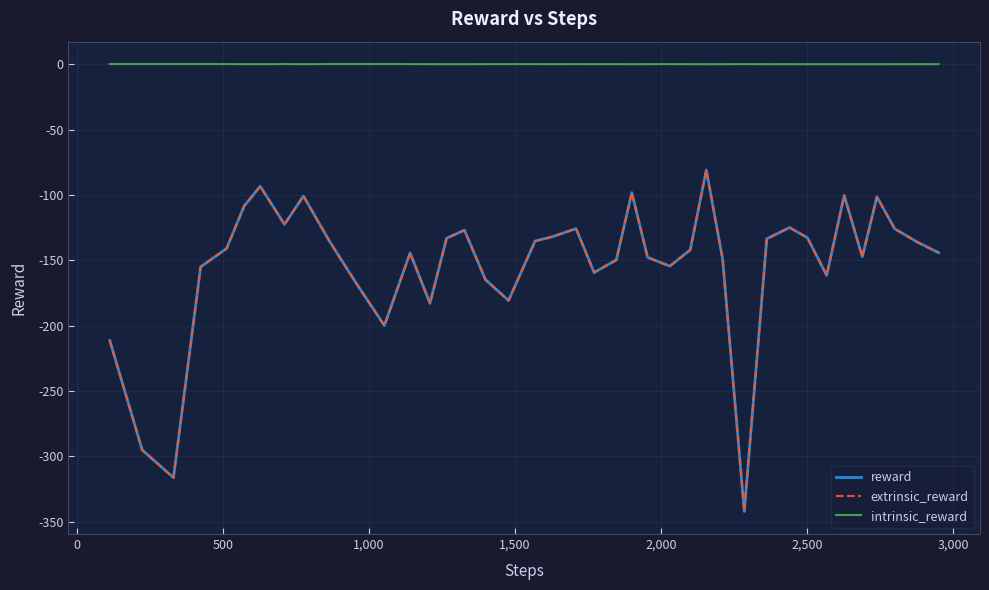

In extrinsic_reward, how many points are higher than both neighbors (excluding endpoints)?

10